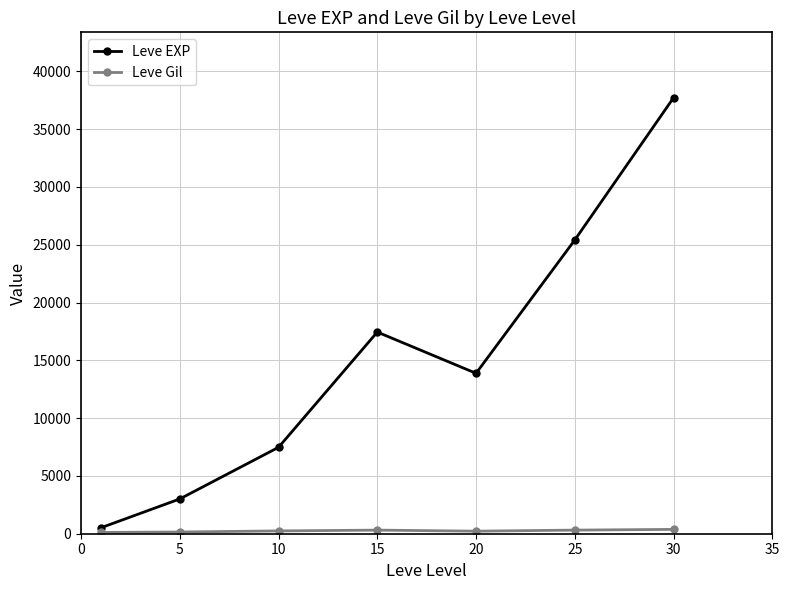

What is the greatest value displayed?

37715.0